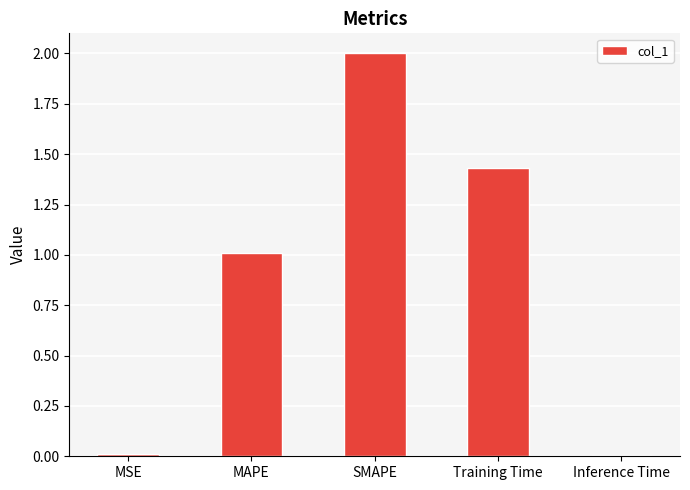

Between SMAPE and Inference Time, which is larger?

SMAPE